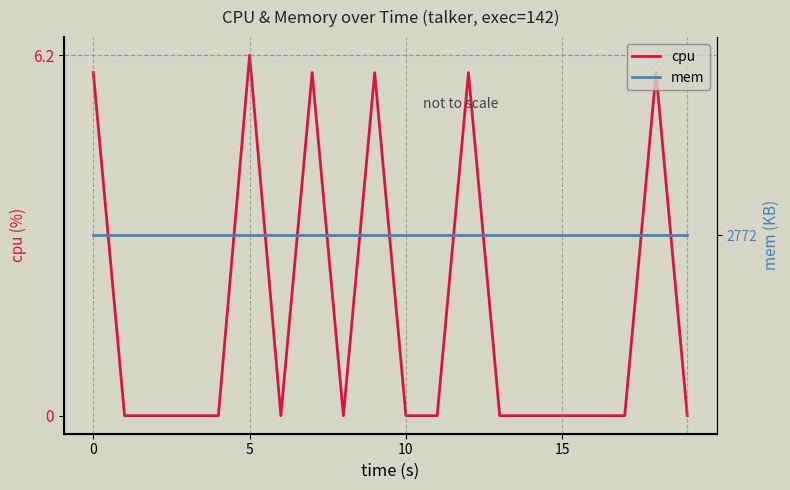

True or false: mem and cpu intersect in this chart.

False